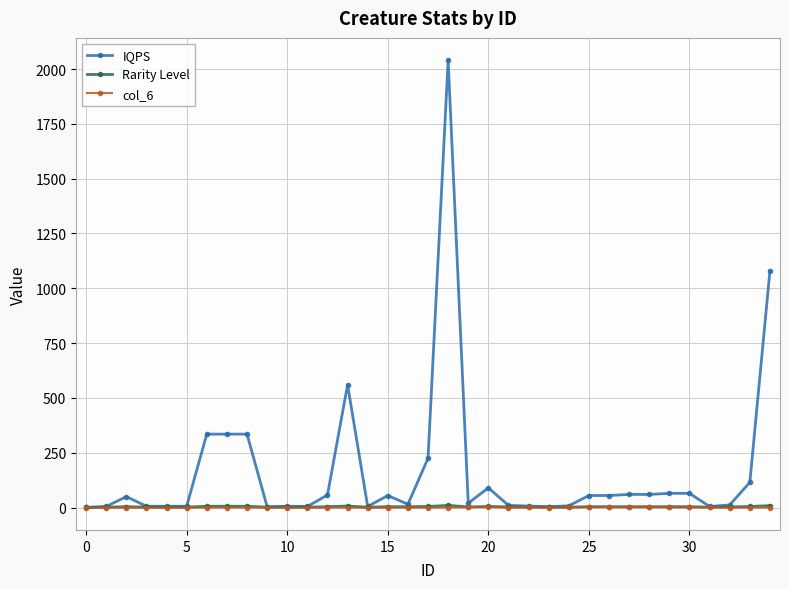

Which series has the largest range (max minus min)?

IQPS